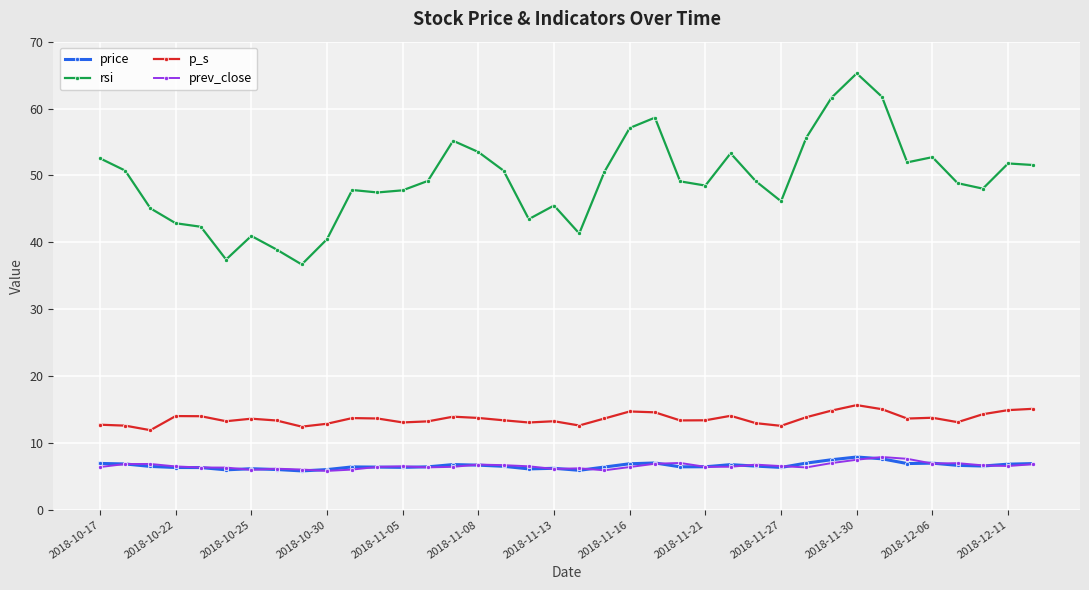

True or false: price and rsi intersect in this chart.

False